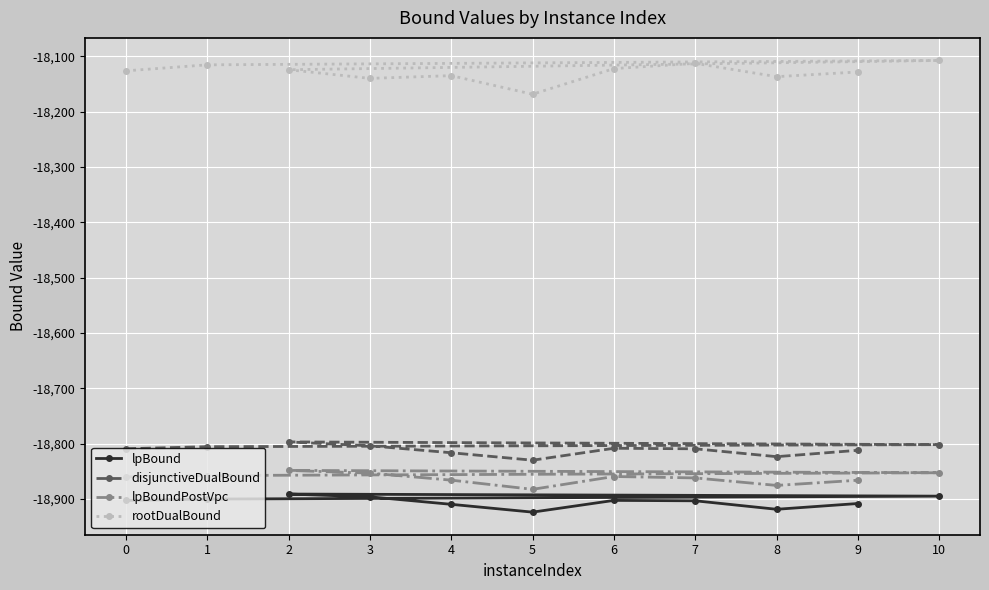

Does the chart display data point markers on the line(s)?

Yes